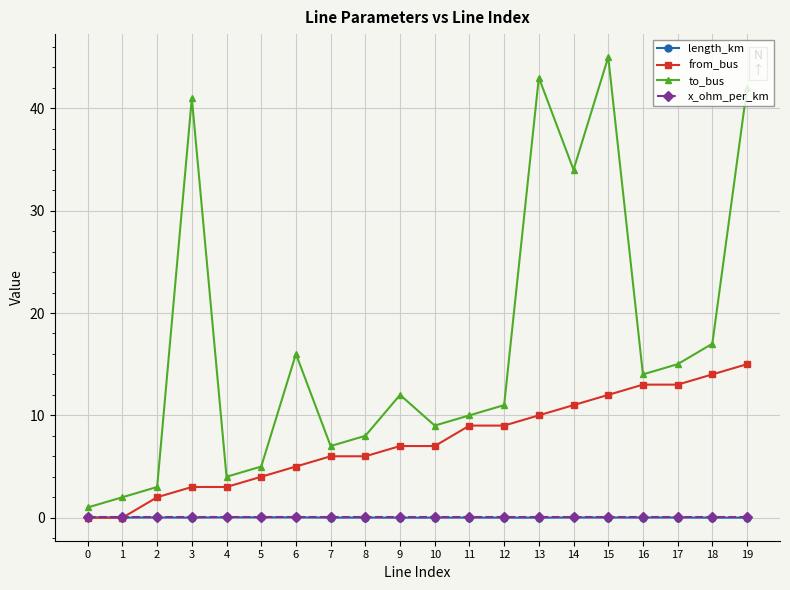

Does the chart have visible grid lines?

Yes